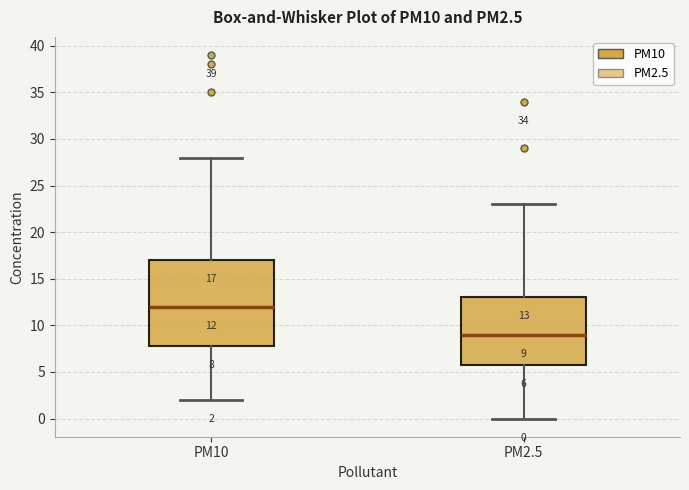

Which box is the tallest, from its lower edge to its upper edge?

PM10